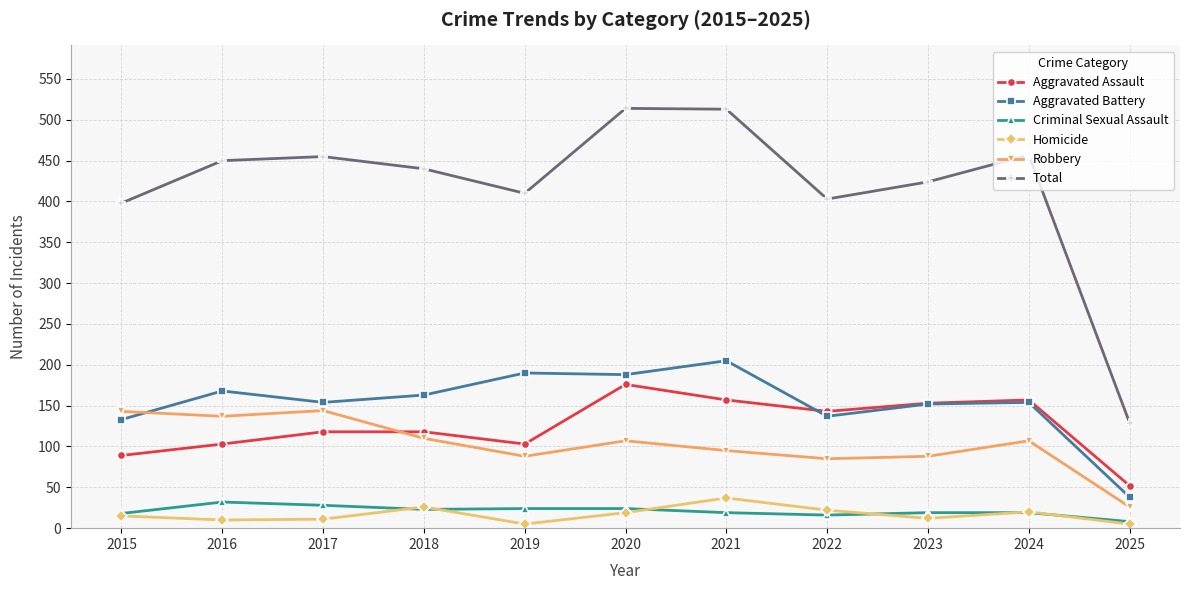

Where is the first local minimum for Aggravated Assault?

2019